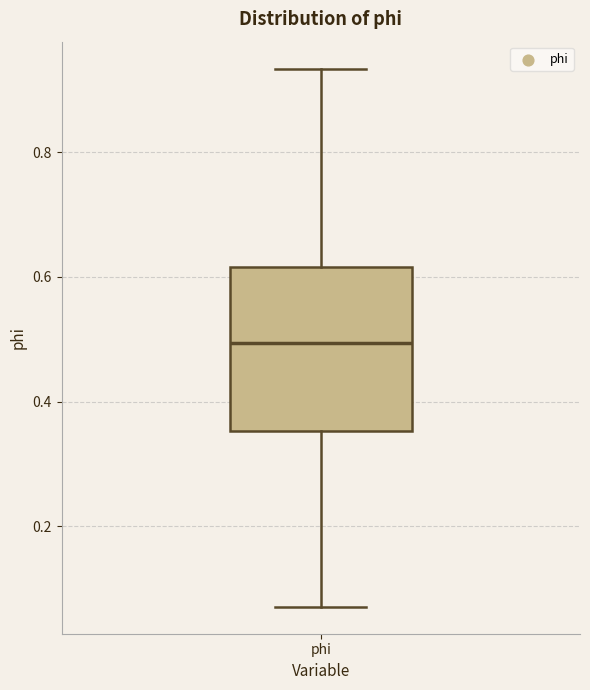

Transcribe this box plot: give where the median line is, the range the box spans, and where the two whiskers end, as read against the y-axis. The values are not printed on the chart, so give them approximately, as read against the axis.

median 0.50, box 0.36 to 0.62, whiskers 0.08 to 0.94